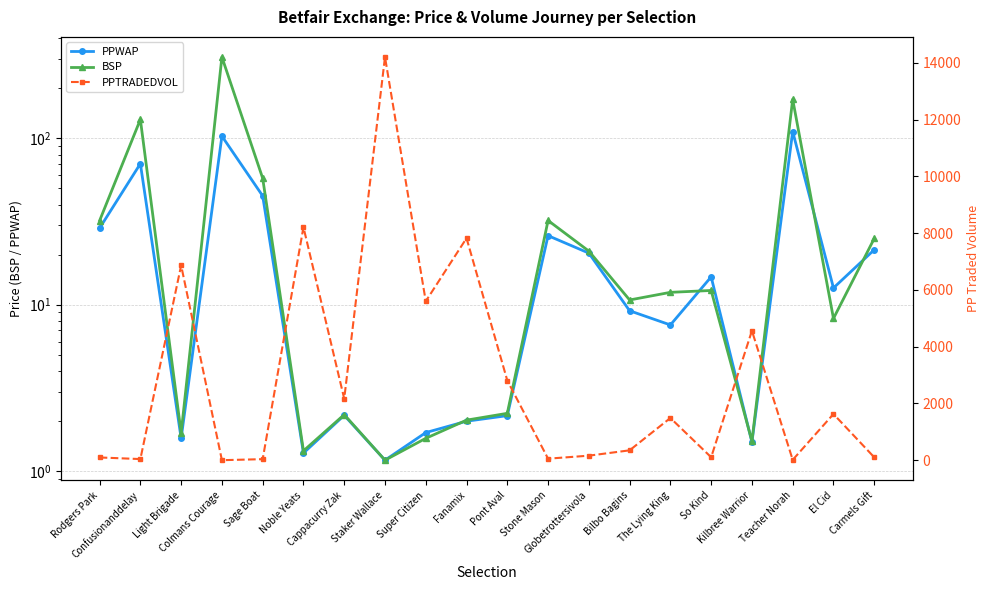

What is the spread (max minus min) of values at Pont Aval?

2804.6